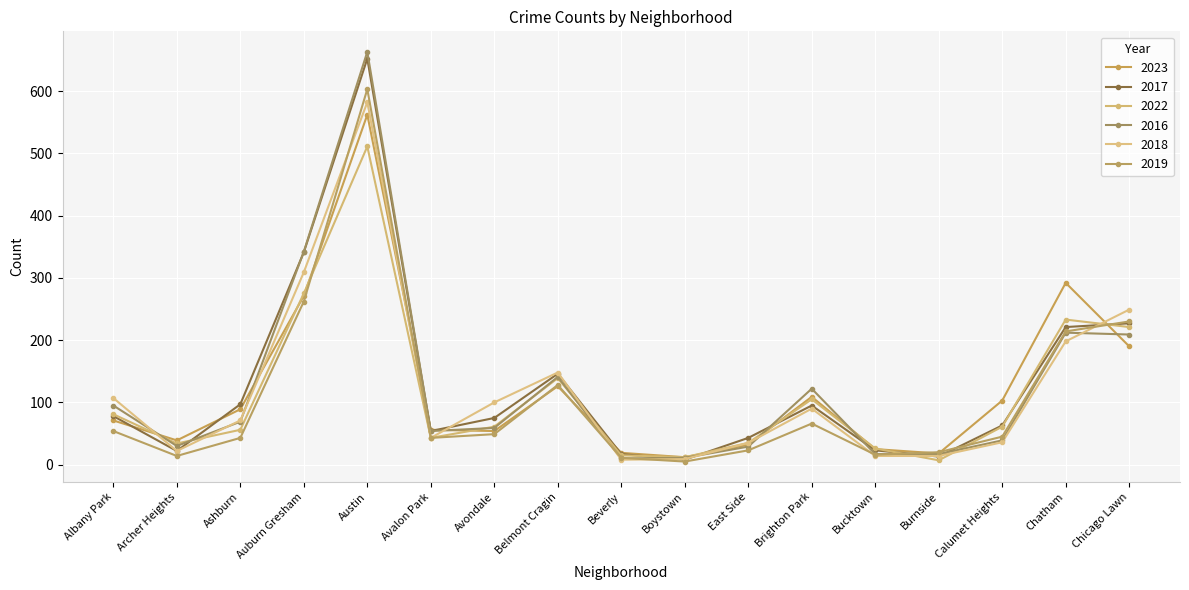

What is the sum of all 2019 values?

1826